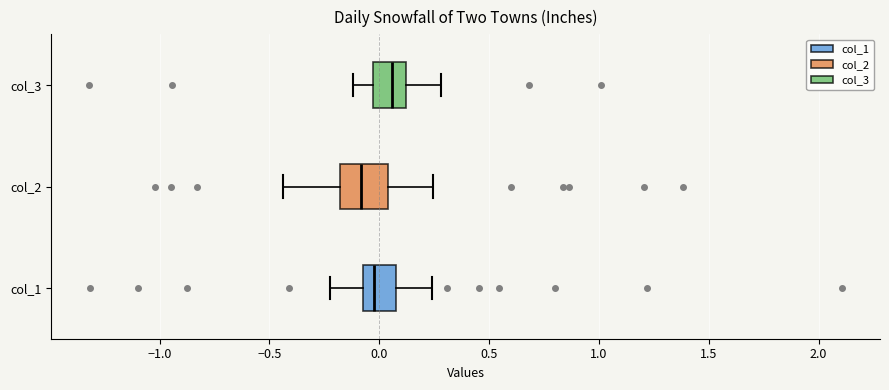

Comparing the boxes themselves (not the whiskers), which one is the widest?

col_2